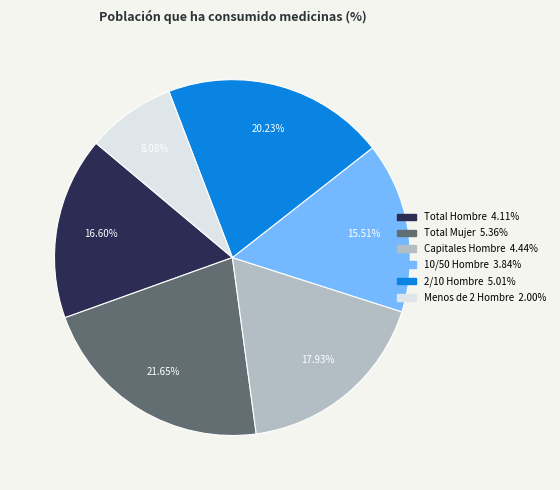

What percentage is the Total Mujer slice, to the nearest percent?

22%